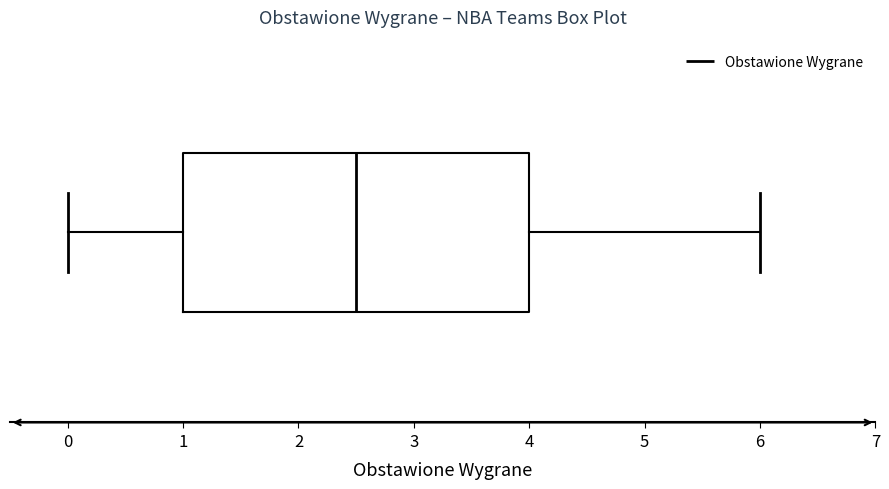

Transcribe this box plot: give where the median line is, the range the box spans, and where the two whiskers end, as read against the x-axis. The values are not printed on the chart, so give them approximately, as read against the axis.

median 2.5, box 1.0 to 4.0, whiskers 0.0 to 6.0